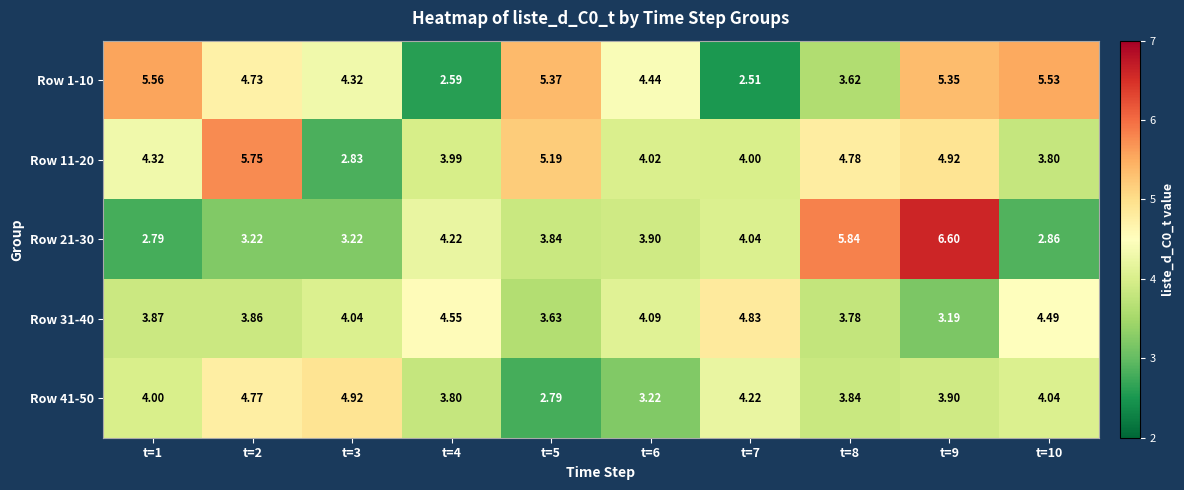

Is the value of Row 11-20 at t=1 greater than the value of Row 41-50 at t=8?

Yes